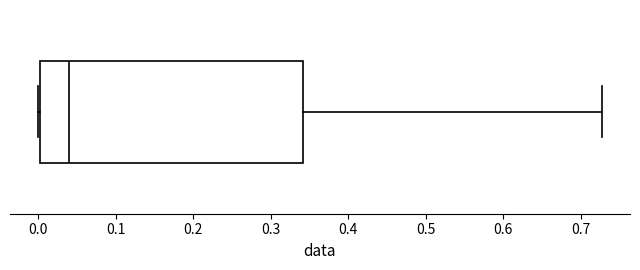

Read this box plot against the x-axis: the position of the median line, the range covered by the box, and the ends of both whiskers. The values are not printed on the chart, so give them approximately, as read against the axis.

median 0.04, box 0.00 to 0.34, whiskers 0.00 to 0.73